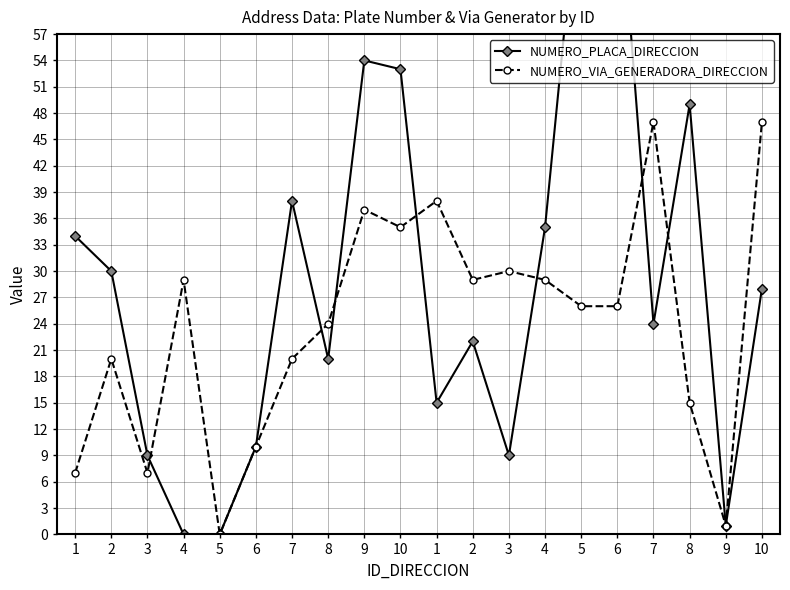

At which label does NUMERO_PLACA_DIRECCION first exceed 28?

1